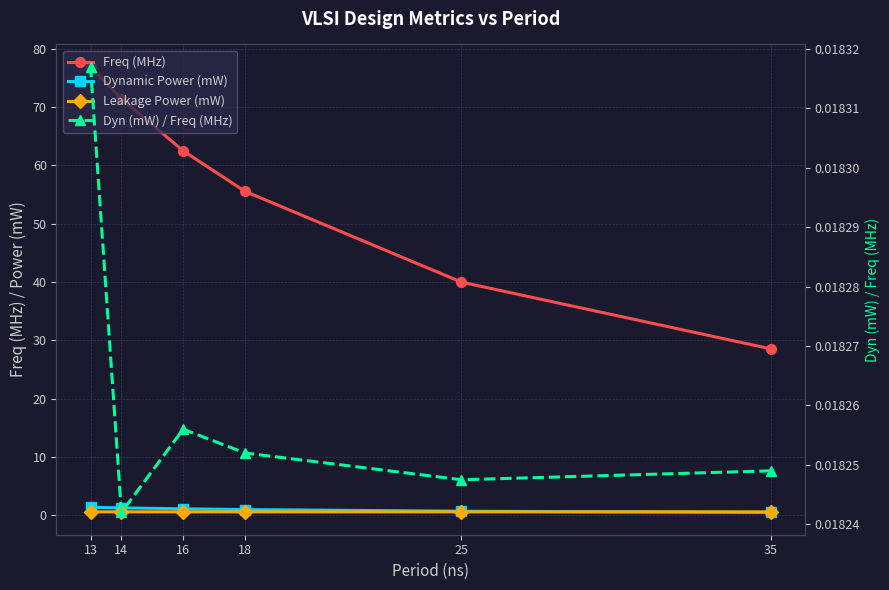

True or false: Dyn (mW) / Freq (MHz) has a value of 0.0 at 14.

False